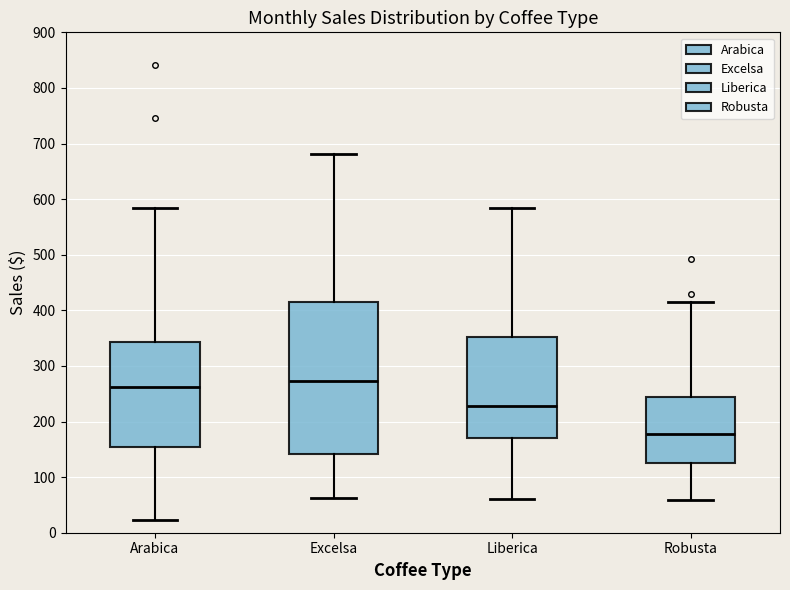

Reading left to right, transcribe this box plot: for each box, give where its median line is, the range the box spans, and where its two whiskers end, as read against the y-axis. The values are not printed on the chart, so give them approximately, as read against the axis.

Arabica: median 260, box 150 to 340, whiskers 20 to 580
Excelsa: median 270, box 140 to 410, whiskers 60 to 680
Liberica: median 230, box 170 to 350, whiskers 60 to 580
Robusta: median 180, box 130 to 240, whiskers 60 to 410